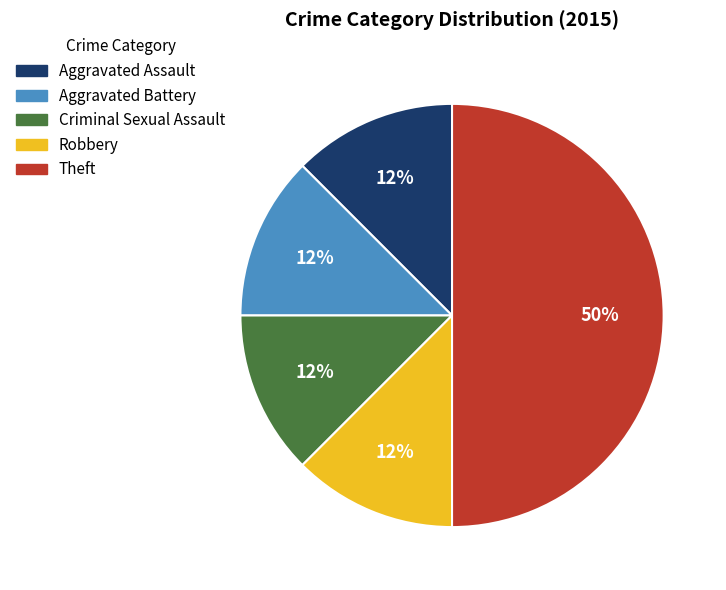

Is Aggravated Battery the majority of the pie?

No